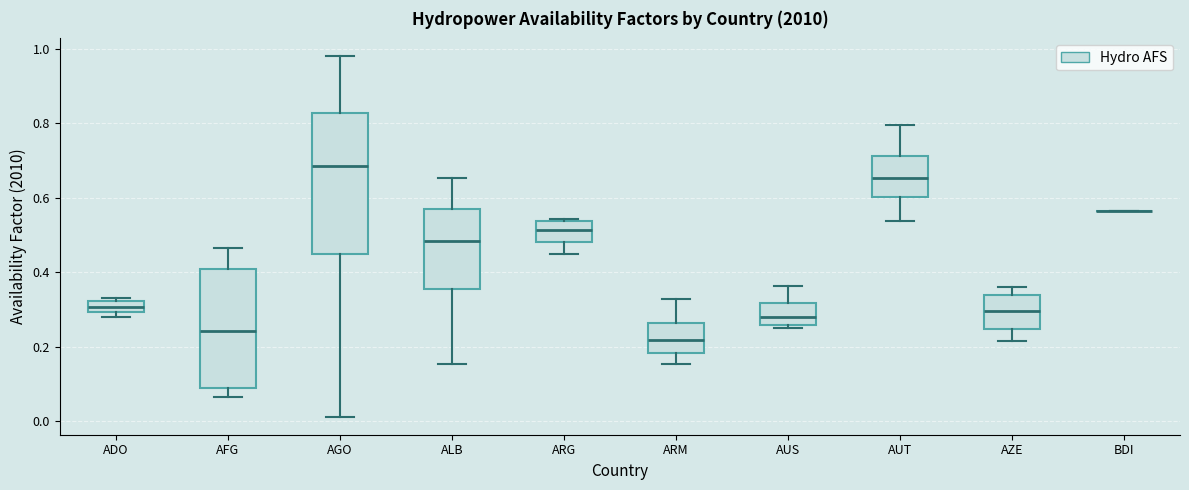

Where is the upper edge of the box for ADO on the y-axis? The values are not printed on the chart, so give them approximately, as read against the axis.

0.32